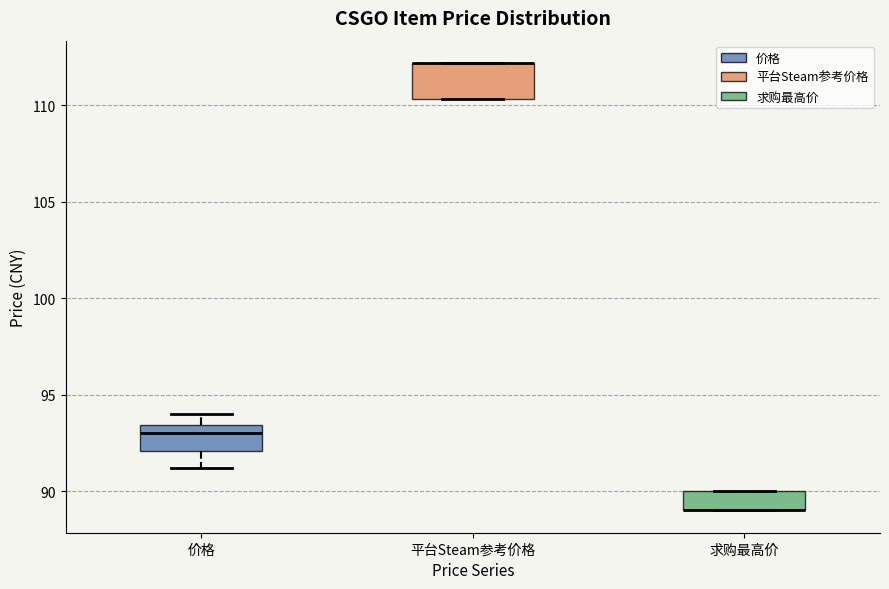

Reading left to right, transcribe this box plot: for each box, give where its median line is, the range the box spans, and where its two whiskers end, as read against the y-axis. The values are not printed on the chart, so give them approximately, as read against the axis.

价格: median 93.0, box 92.0 to 93.5, whiskers 91.0 to 94.0
平台Steam参考价格: median 112.0 (drawn on the box's upper edge), box 110.5 to 112.0, whiskers 110.5 to 112.0
求购最高价: median 89.0 (drawn on the box's lower edge), box 89.0 to 90.0, whiskers 89.0 to 90.0